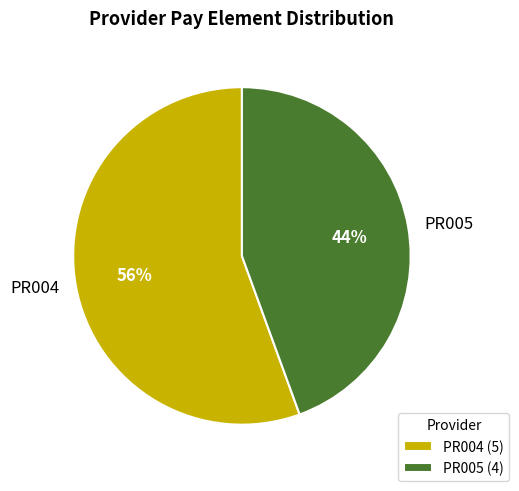

Is it true that PR005 is 44% of the pie?

True